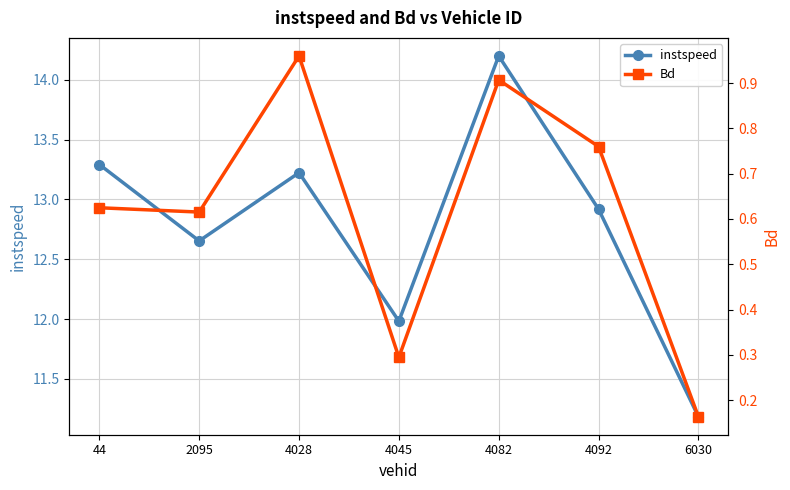

True or false: Bd has more than 1 interior local peaks.

True